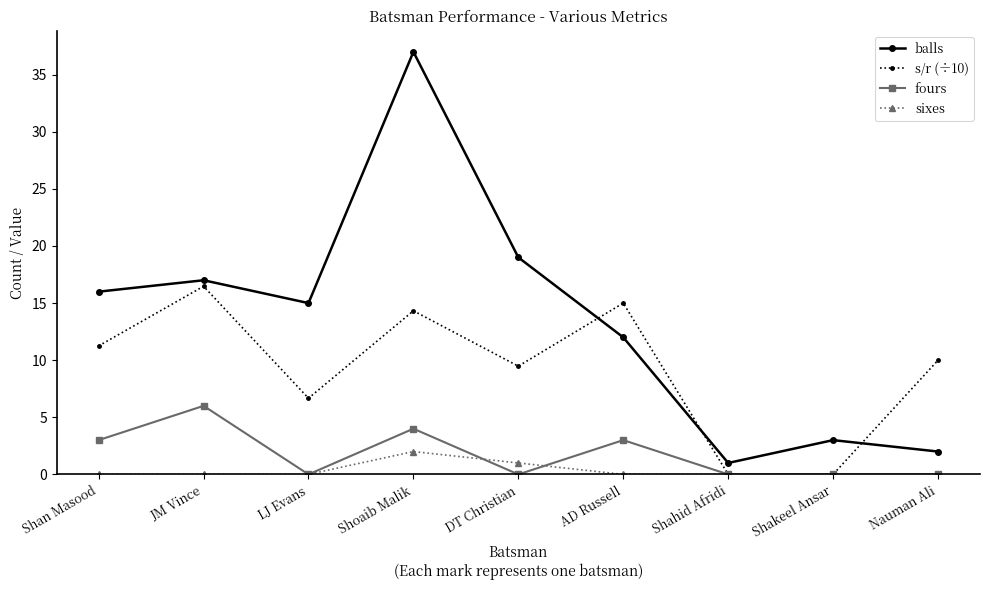

What is the difference between the maximum and second lowest values in the sixes series?

2.0